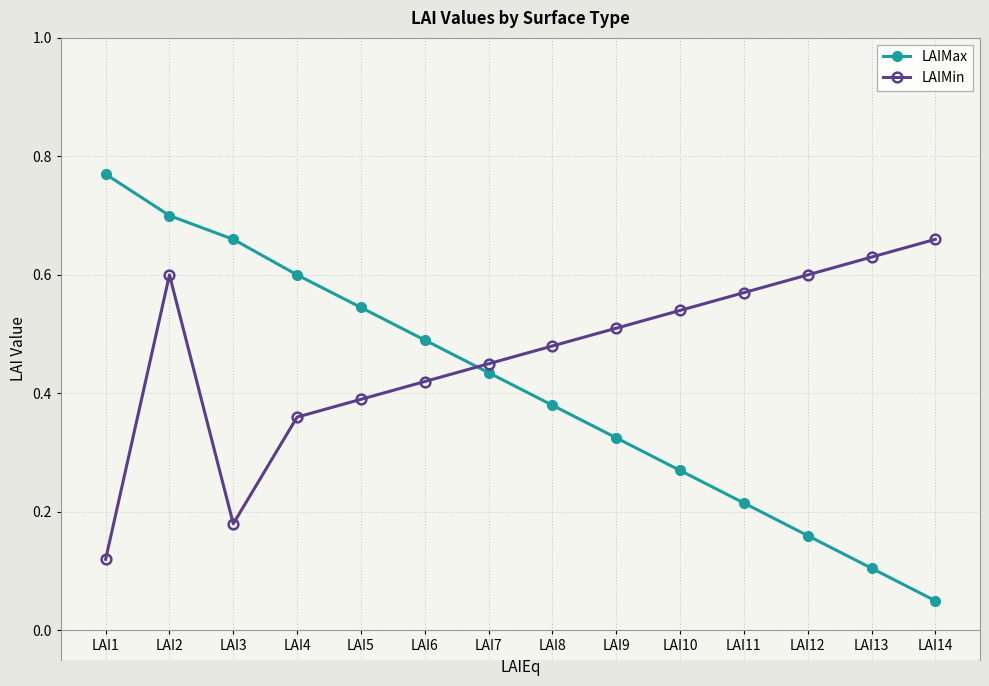

Which series changed the most between LAI1 and LAI5?

LAIMin